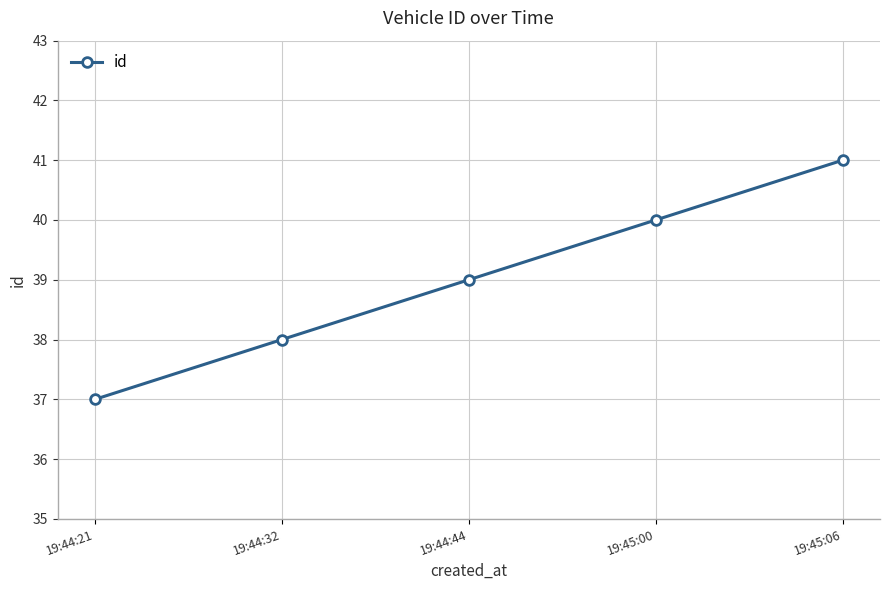

Reading right to left, list all the values displayed in this chart.

41	40	39	38	37